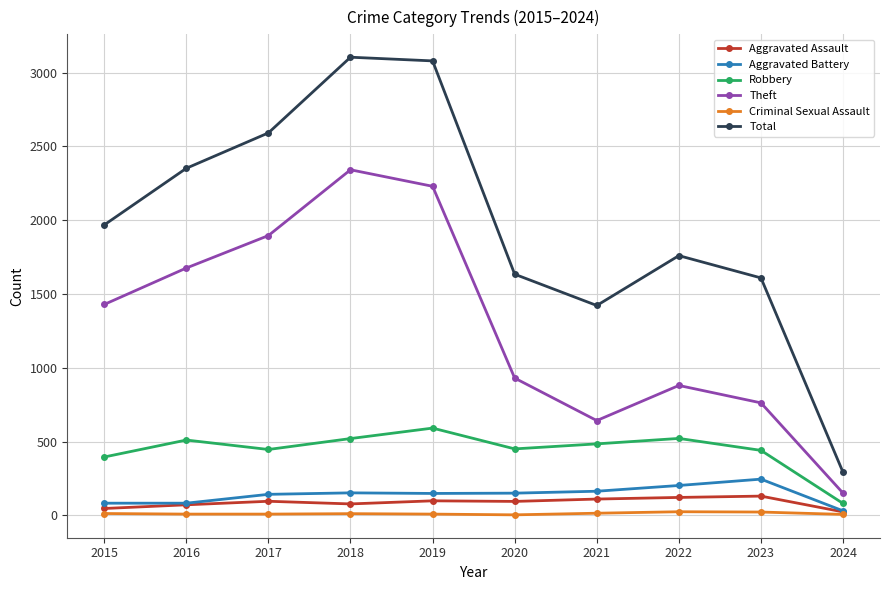

True or false: Theft has more than 0 interior local peaks.

True